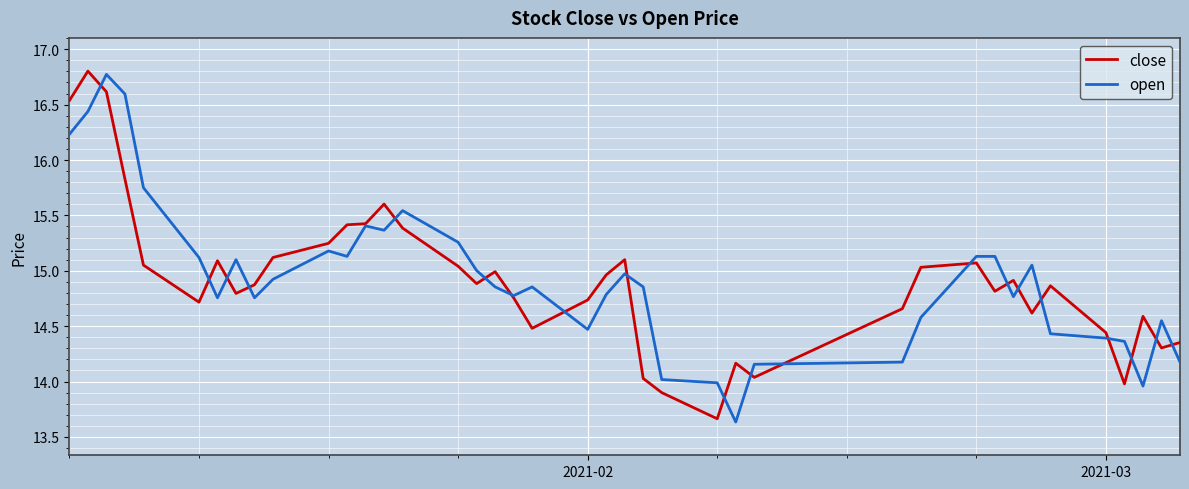

What is the greatest value displayed?

16.8